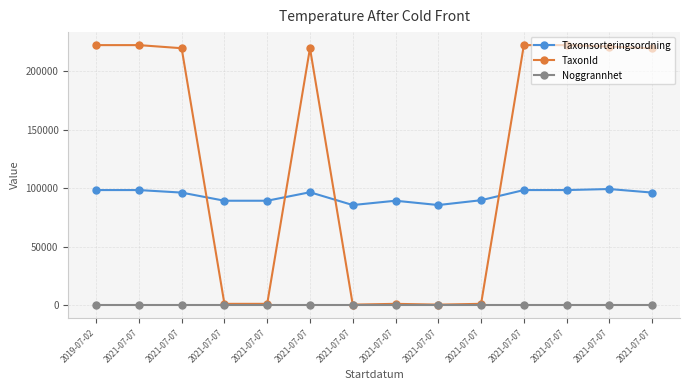

Rank the series by their average value, from highest to lowest.

TaxonId, Taxonsorteringsordning, Noggrannhet